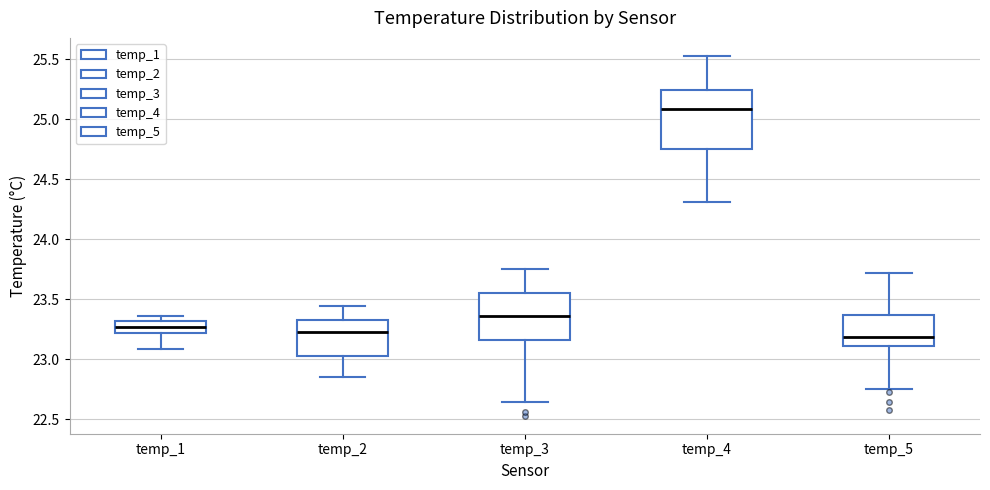

Reading left to right, read every box against the y-axis: the position of its median line, the range the box covers, and the ends of its whiskers. The values are not printed on the chart, so give them approximately, as read against the axis.

temp_1: median 23.25, box 23.20 to 23.30, whiskers 23.10 to 23.35
temp_2: median 23.25, box 23.05 to 23.35, whiskers 22.85 to 23.45
temp_3: median 23.35, box 23.15 to 23.55, whiskers 22.65 to 23.75
temp_4: median 25.10, box 24.75 to 25.25, whiskers 24.30 to 25.55
temp_5: median 23.20, box 23.10 to 23.35, whiskers 22.75 to 23.70